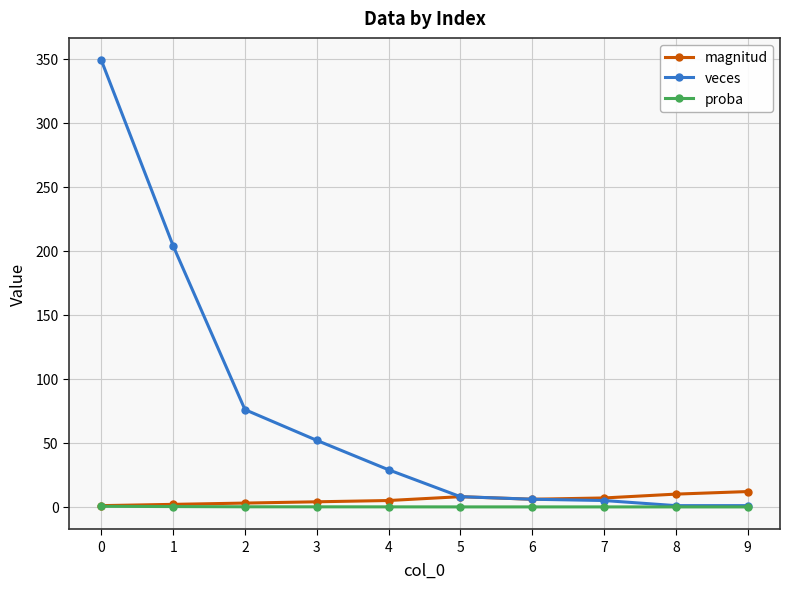

The value of veces at 1 is 204.0. True or false?

True